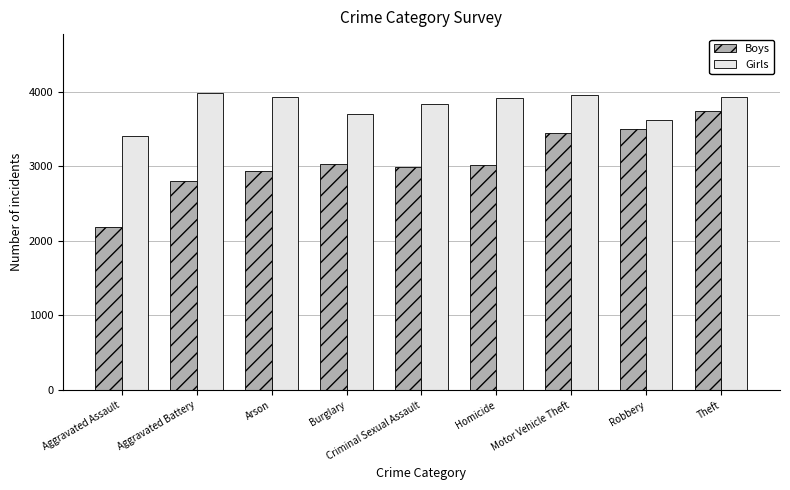

True or false: Girls has a value of 6960 at Arson.

False